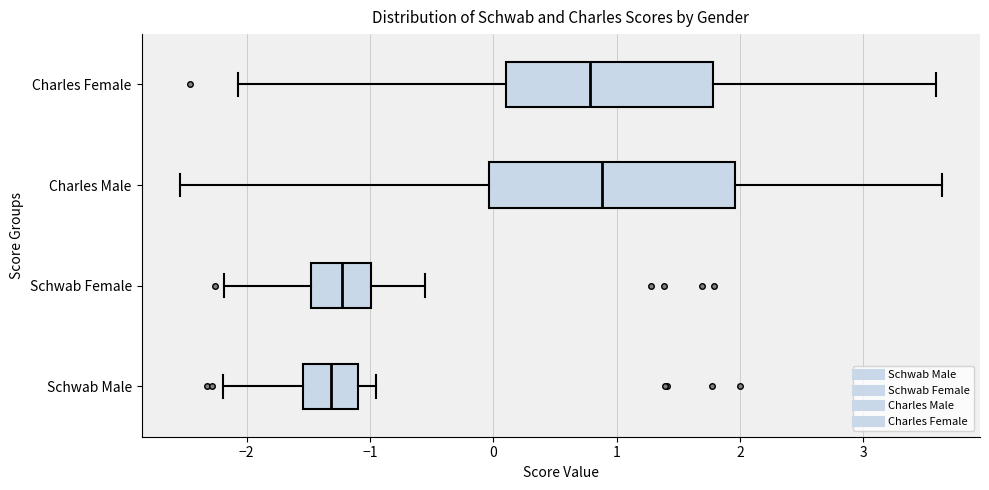

Reading bottom to top, transcribe this box plot: for each box, give where its median line is, the range the box spans, and where its two whiskers end, as read against the x-axis. The values are not printed on the chart, so give them approximately, as read against the axis.

Schwab Male: median -1.3, box -1.5 to -1.1, whiskers -2.2 to -1.0
Schwab Female: median -1.2, box -1.5 to -1.0, whiskers -2.2 to -0.6
Charles Male: median 0.9, box 0.0 to 2.0, whiskers -2.5 to 3.6
Charles Female: median 0.8, box 0.1 to 1.8, whiskers -2.1 to 3.6